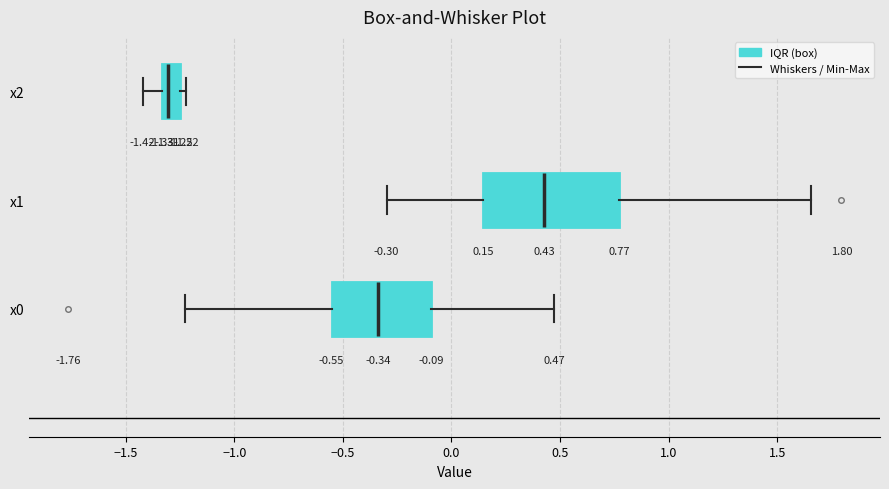

Comparing the boxes themselves (not the whiskers), which one is the widest?

x1